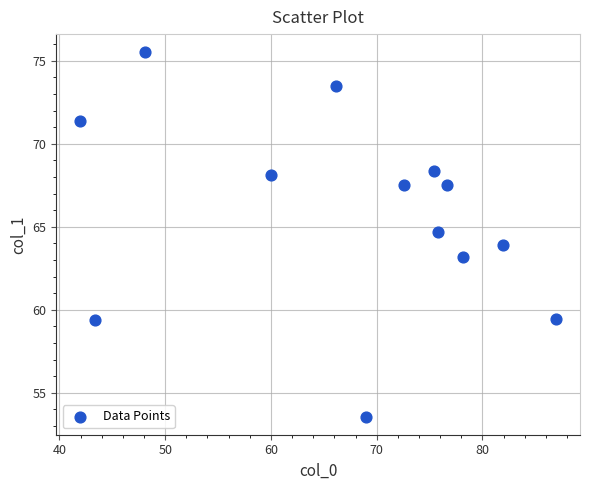

What is the range of Y values (max minus min)?

21.9